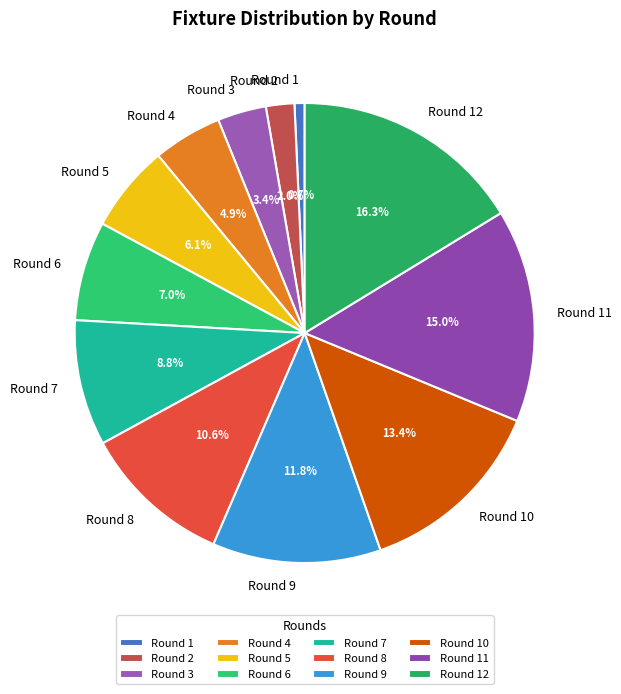

Which has a higher value, Round 6 or Round 5?

Round 6